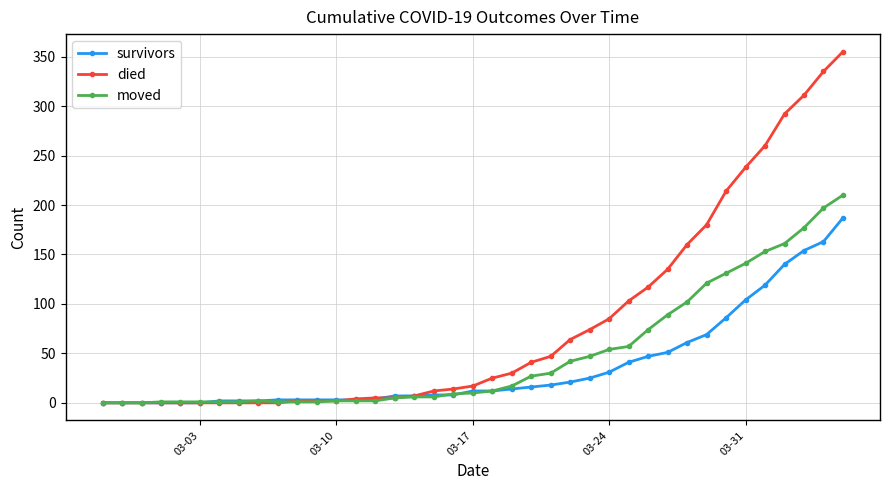

At how many categories does at least one series exceed 243?

5